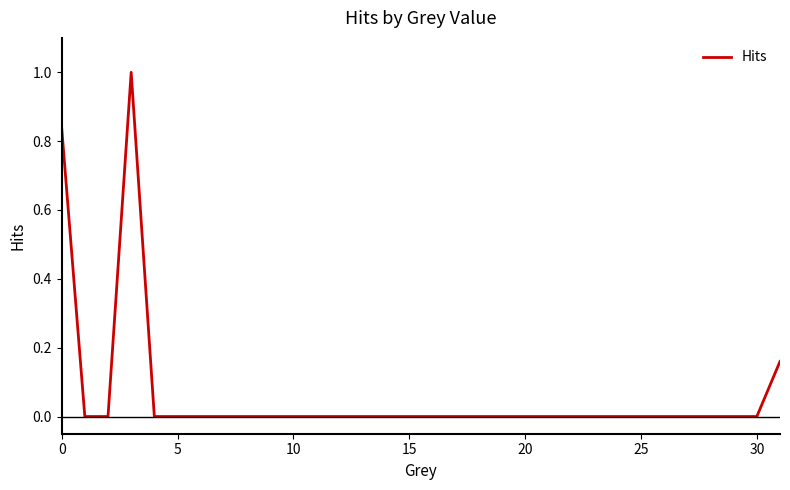

What is the difference between the maximum and minimum values?

1.0